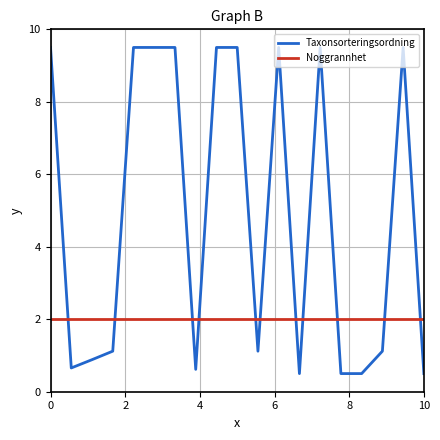

After their last crossing, which series has the higher values: Noggrannhet or Taxonsorteringsordning?

Noggrannhet